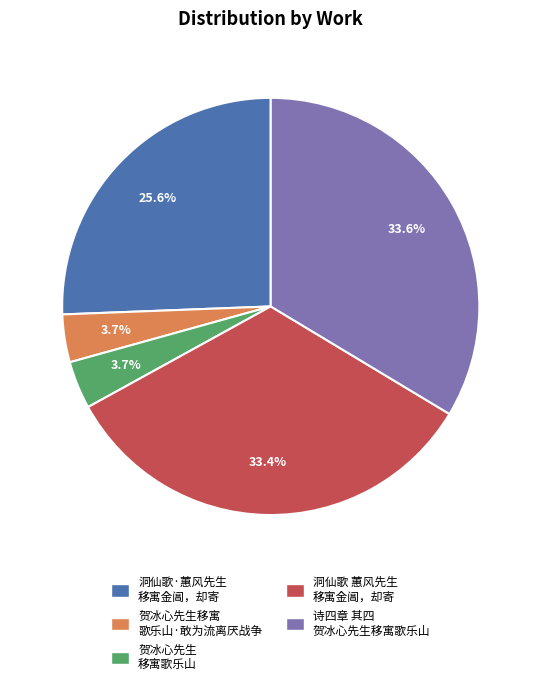

Does any single category account for the majority?

No